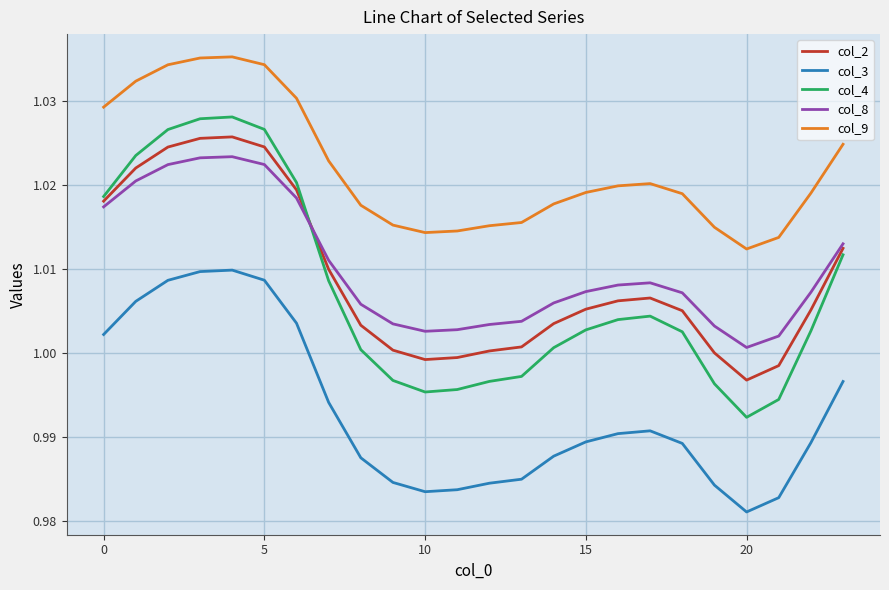

Does the chart display data point markers on the line(s)?

No